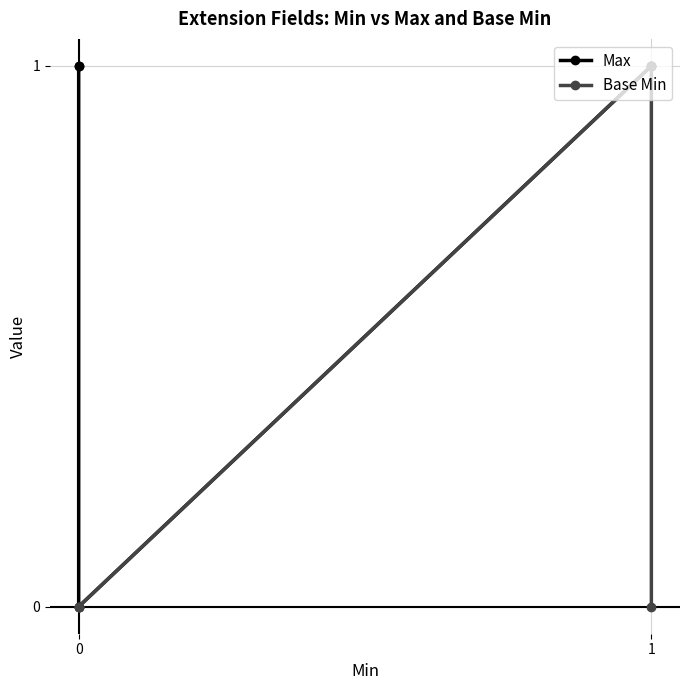

What is the highest value of the Base Min series?

1